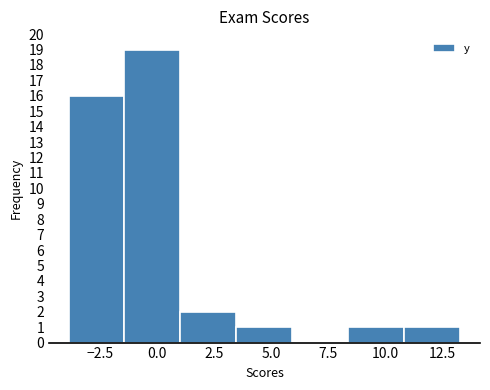

What is the height of the bar covering -1.5 to 1.0 on the x-axis? Neither the bar edges nor the heights are printed on the chart, so give them approximately, as read against the axes.

19